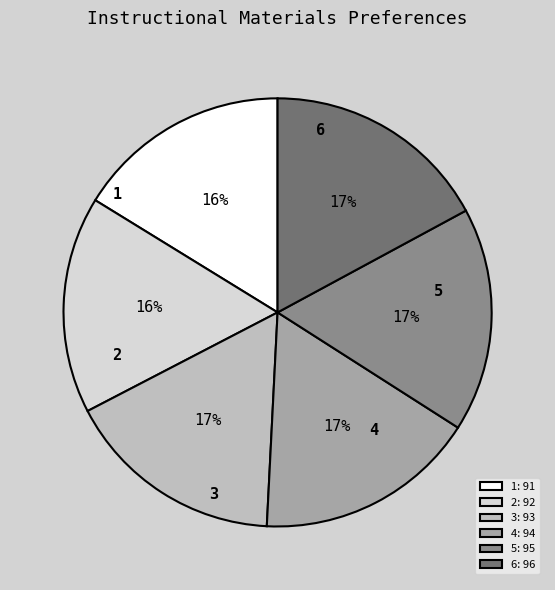

True or false: 2: 92 accounts for 26% of the total.

False